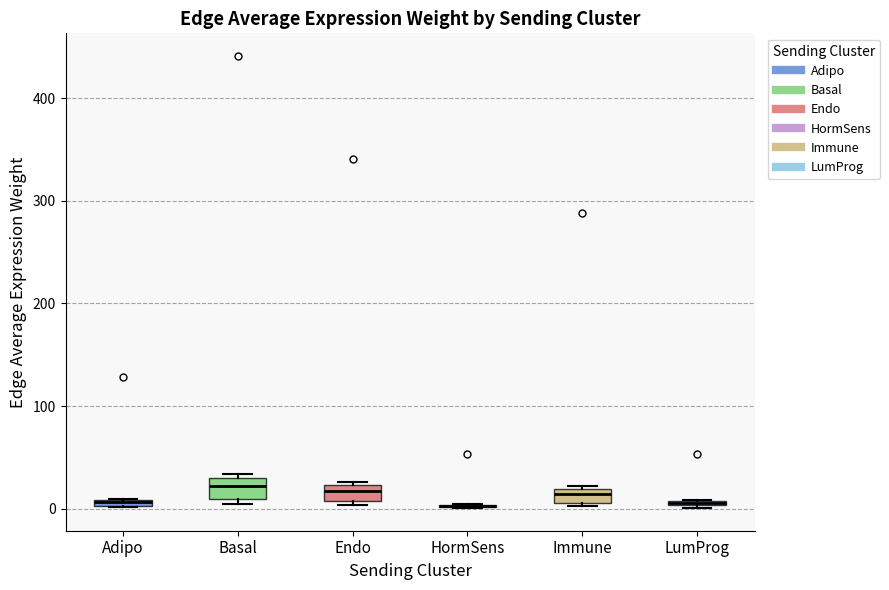

Where is the upper edge of the box for LumProg on the y-axis? The values are not printed on the chart, so give them approximately, as read against the axis.

10